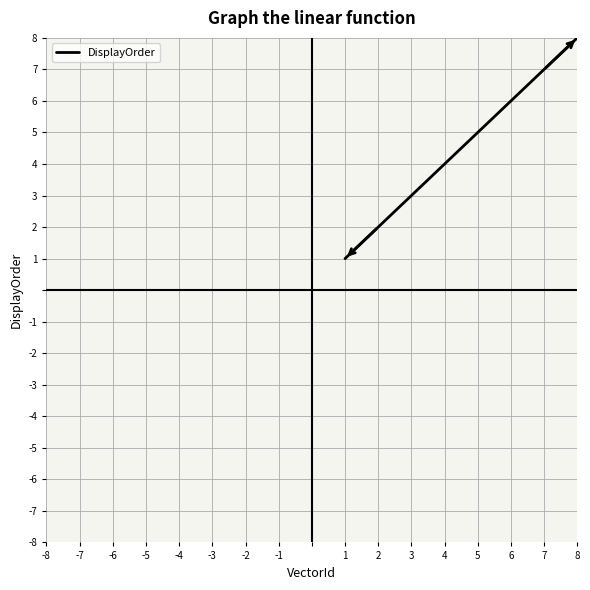

True or false: the data has more than 1 interior local peaks.

False